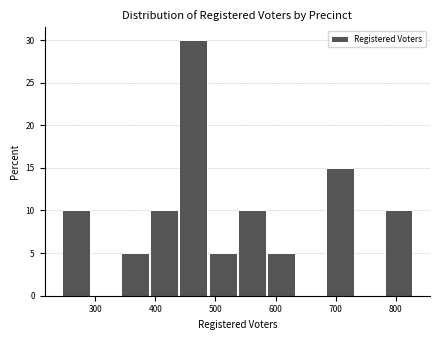

What is the height of the bar covering 250 to 290 on the x-axis? Neither the bar edges nor the heights are printed on the chart, so give them approximately, as read against the axes.

10